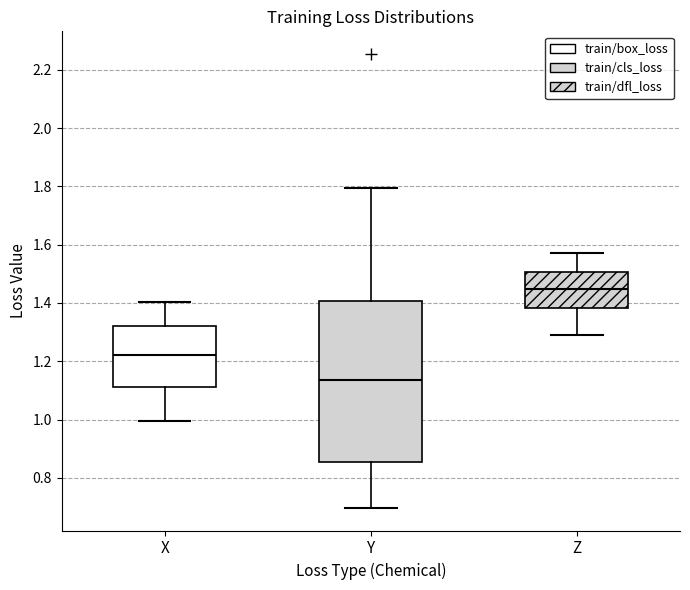

Where does the upper whisker of the box for Y end on the y-axis? The values are not printed on the chart, so give them approximately, as read against the axis.

1.80